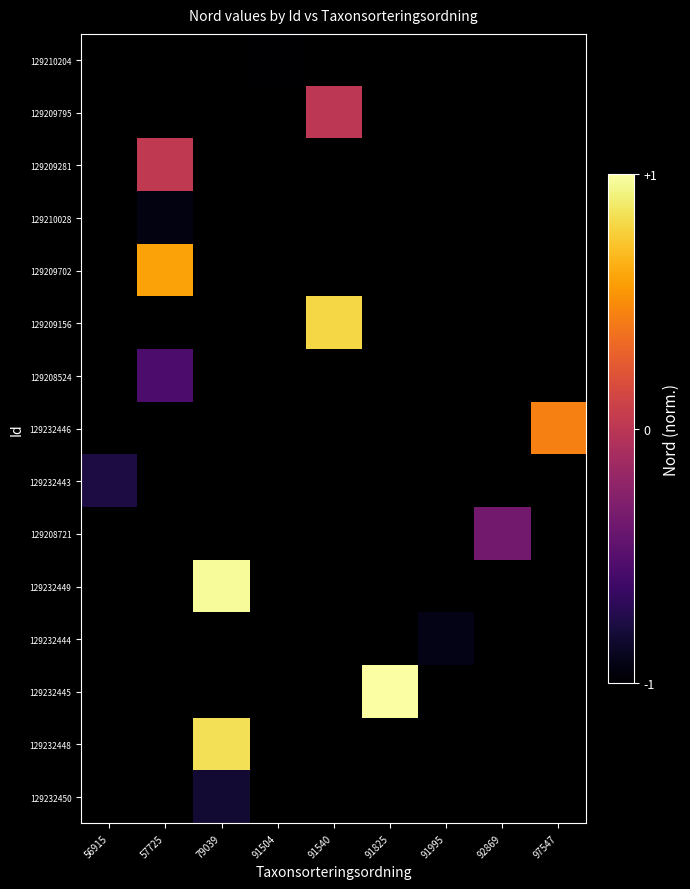

What is the smallest value displayed?

-1.0